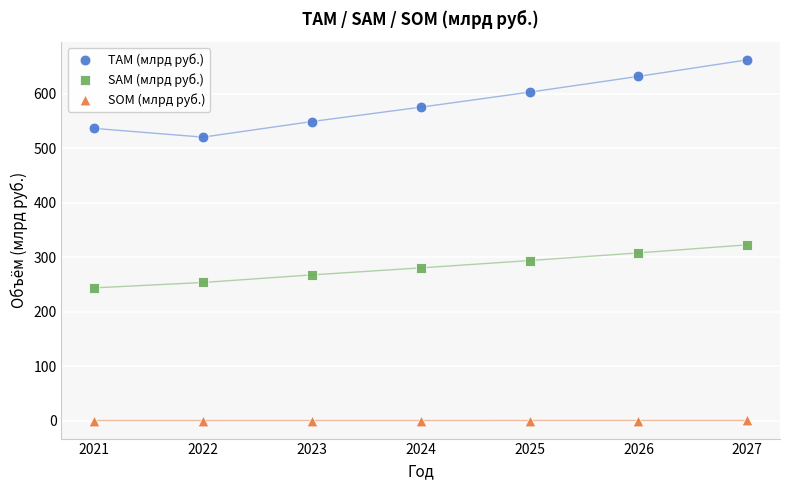

Across all series, what Y value is closest to 330?

322.5